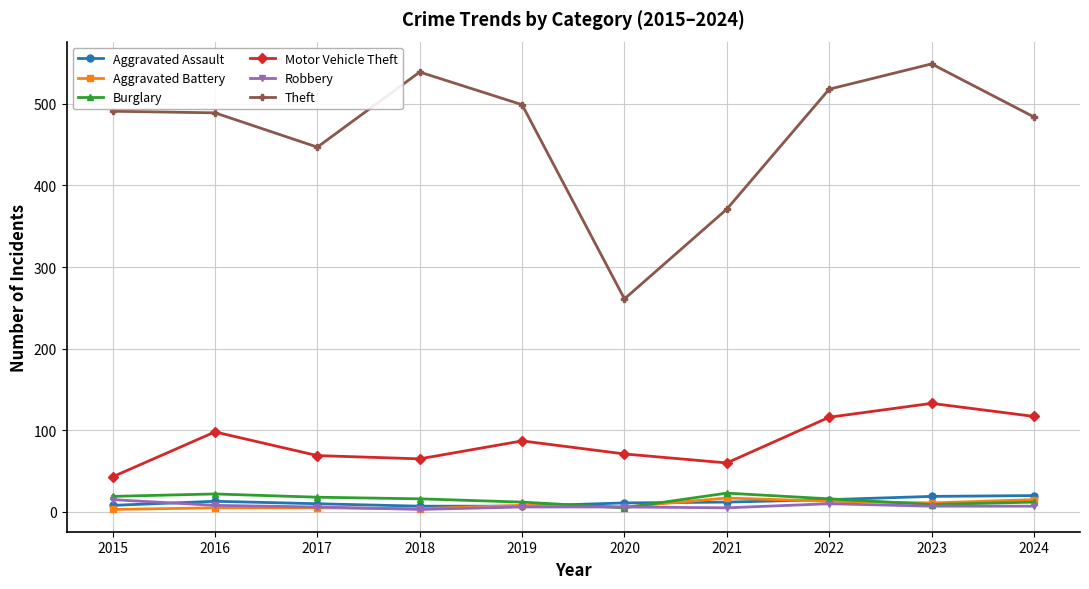

What is the maximum value shown in the chart?

549